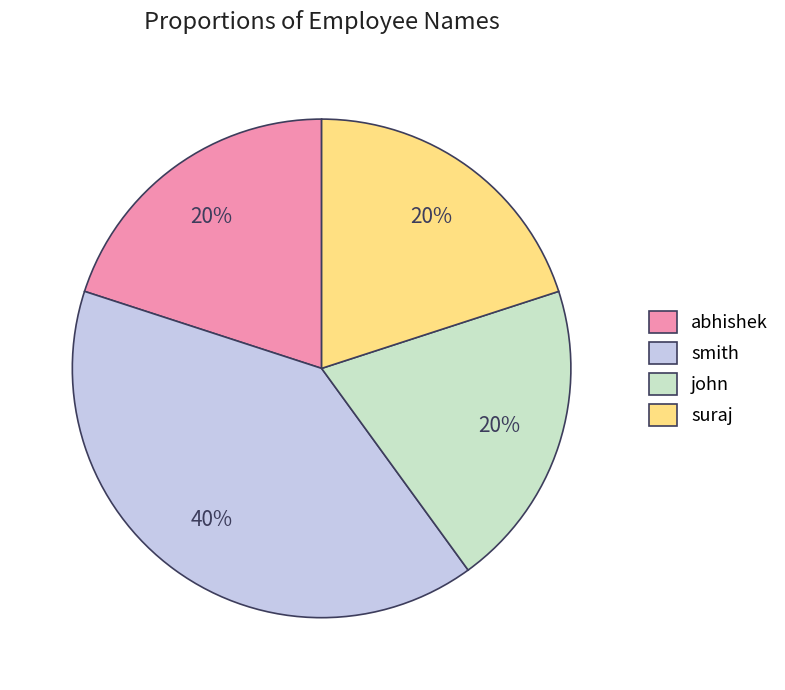

The abhishek slice represents 29% of the pie. True or false?

False